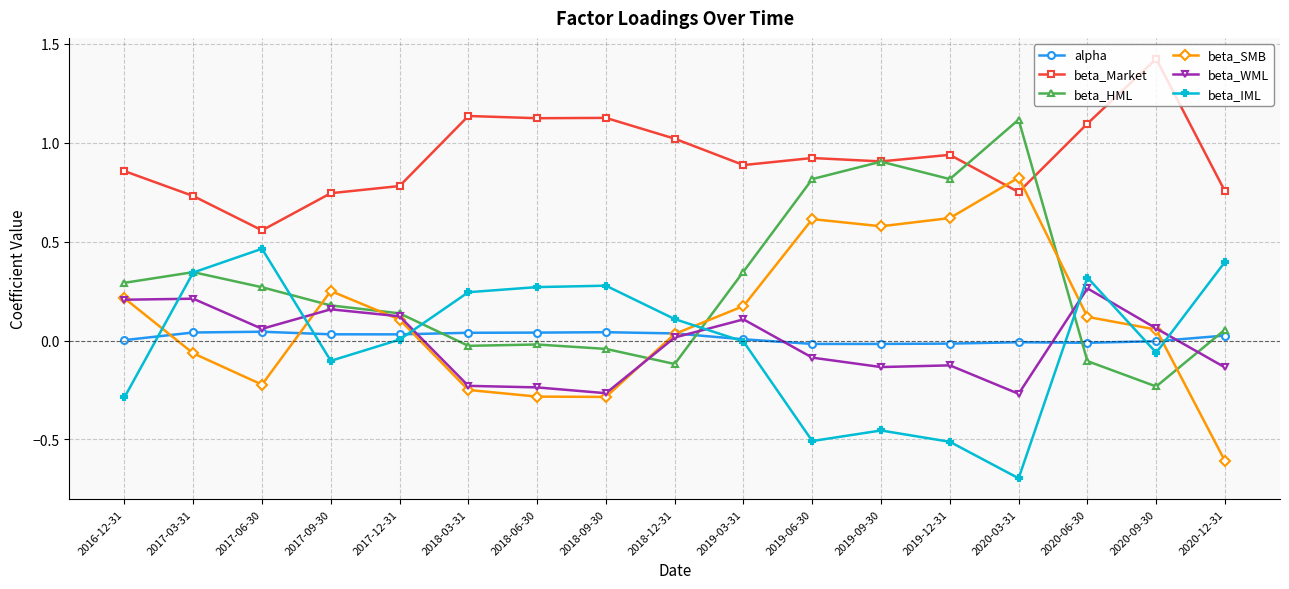

How many times do beta_SMB and beta_Market cross each other?

2